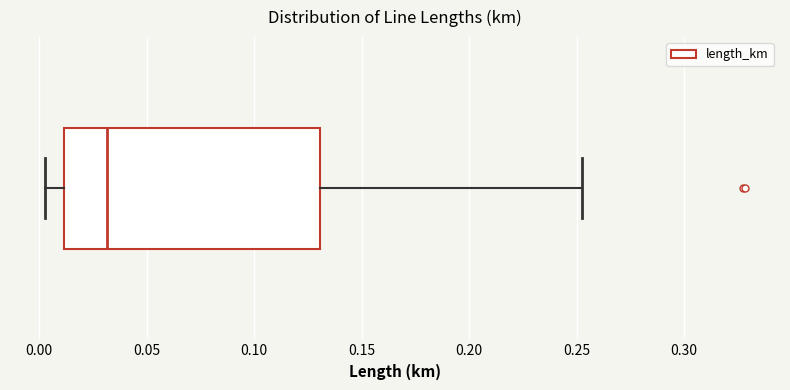

Transcribe this box plot: give where the median line is, the range the box spans, and where the two whiskers end, as read against the x-axis. The values are not printed on the chart, so give them approximately, as read against the axis.

median 0.030, box 0.010 to 0.130, whiskers 0.005 to 0.250